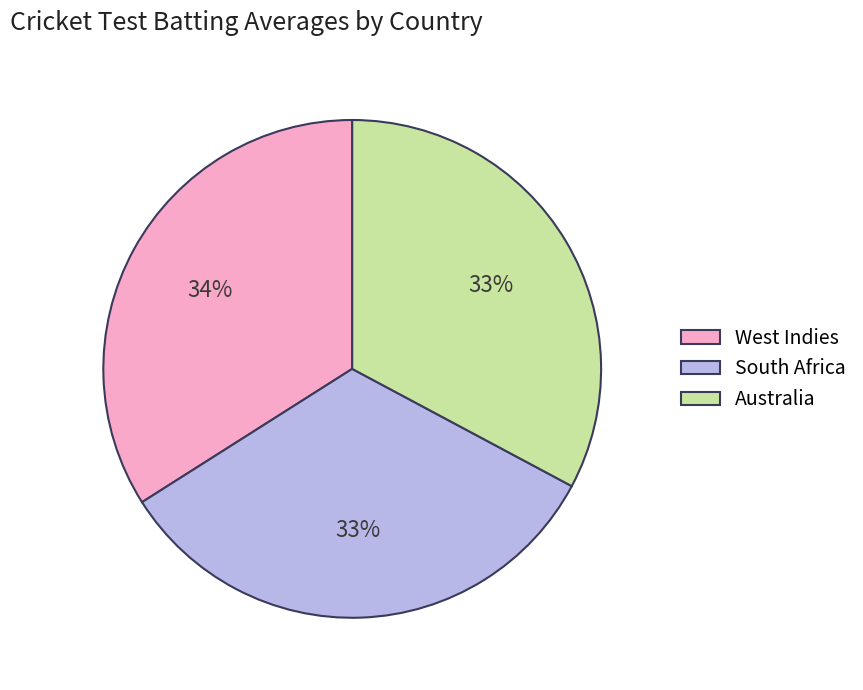

How many slices are in this pie chart?

3